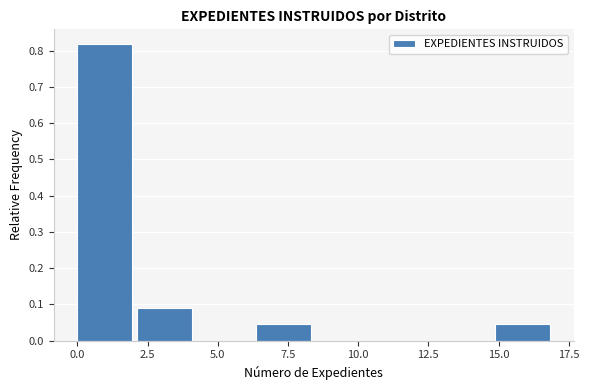

Reading left to right, list every bar in this chart as the range it spans on the x-axis followed by its height. Neither the bar edges nor the heights are printed on the chart, so give them approximately, as read against the axes.

0.0 to 2.0: 0.82
2.0 to 4.5: 0.09
4.5 to 6.5: 0
6.5 to 8.5: 0.05
8.5 to 10.5: 0
10.5 to 13.0: 0
13.0 to 15.0: 0
15.0 to 17.0: 0.05